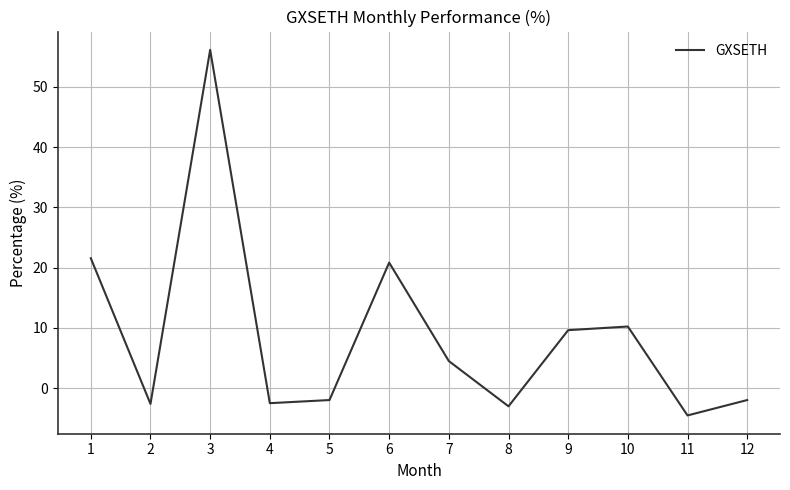

What is the difference between the maximum and minimum values?

60.7